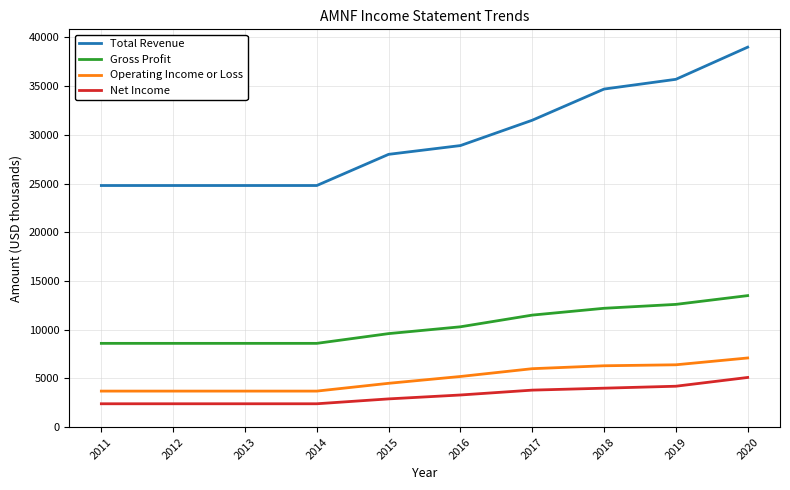

What is the sum of the Net Income values at 2012 and 2017?

6200